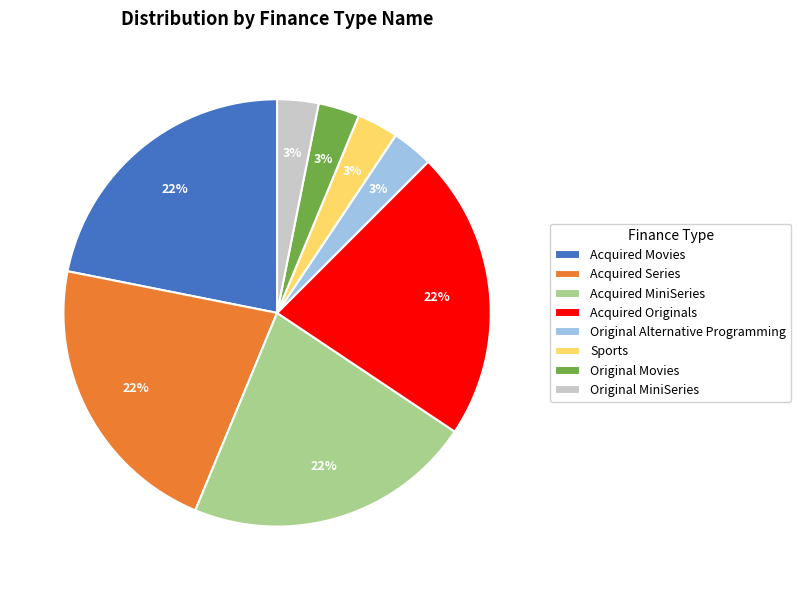

Which has a higher value, Sports or Acquired MiniSeries?

Acquired MiniSeries